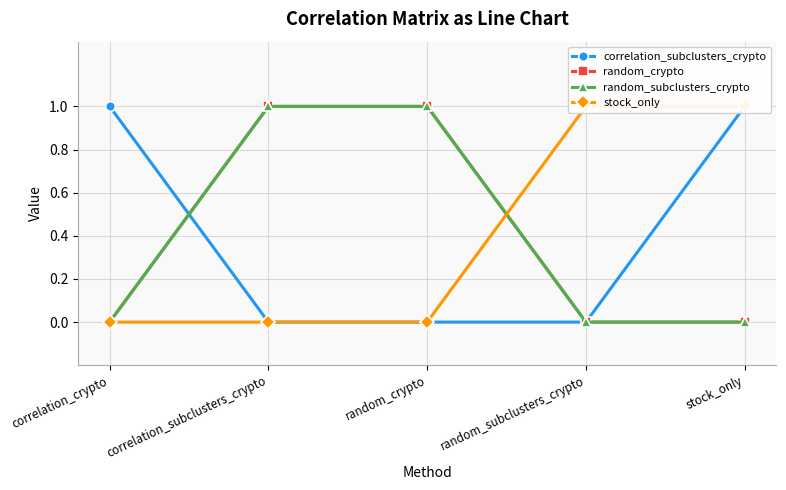

What are all the series names shown in the legend?

correlation_subclusters_crypto, random_crypto, random_subclusters_crypto, stock_only